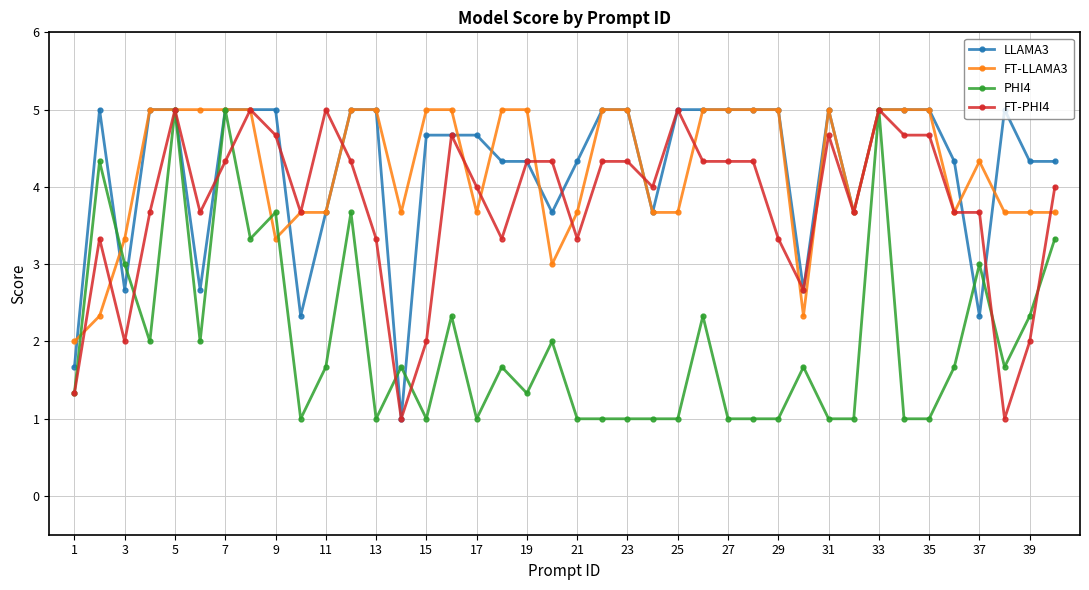

What is the maximum value for FT-PHI4?

5.0